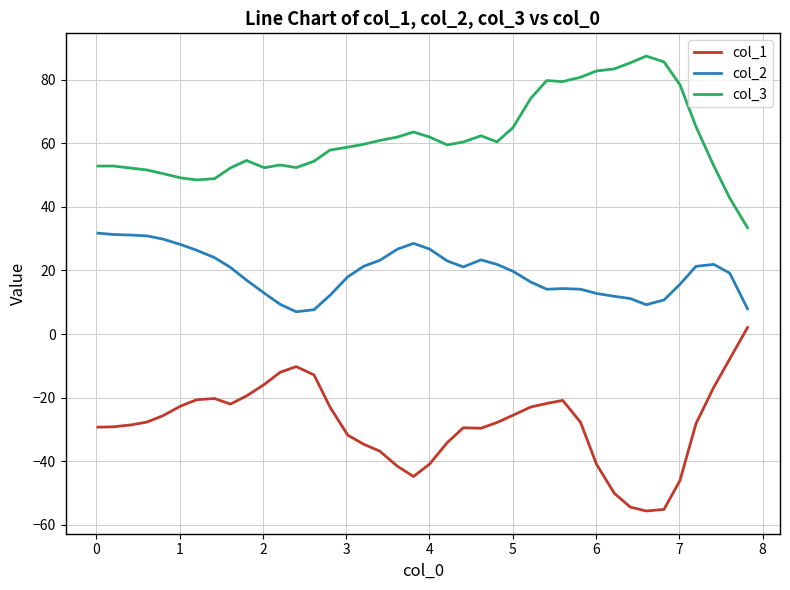

What is the greatest value displayed?

87.4